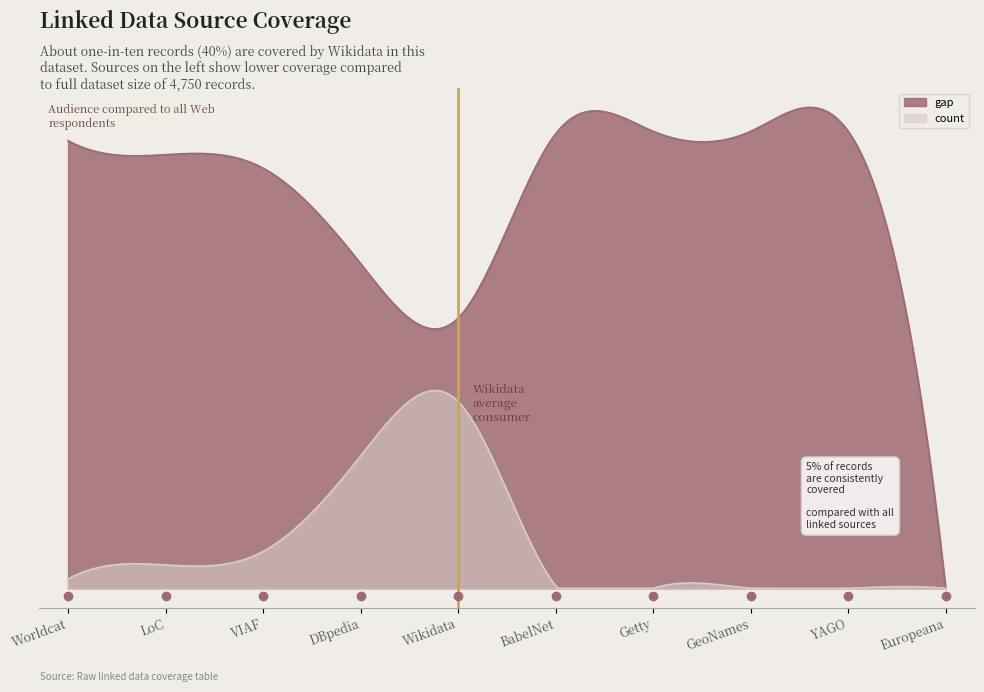

Reading right to left, transcribe all the data shown in this chart.

gap: 0	4750	4750	4750	4724	2809	3375	4367	4507	4653
count: 0	0	0	0	26	1941	1375	383	243	97